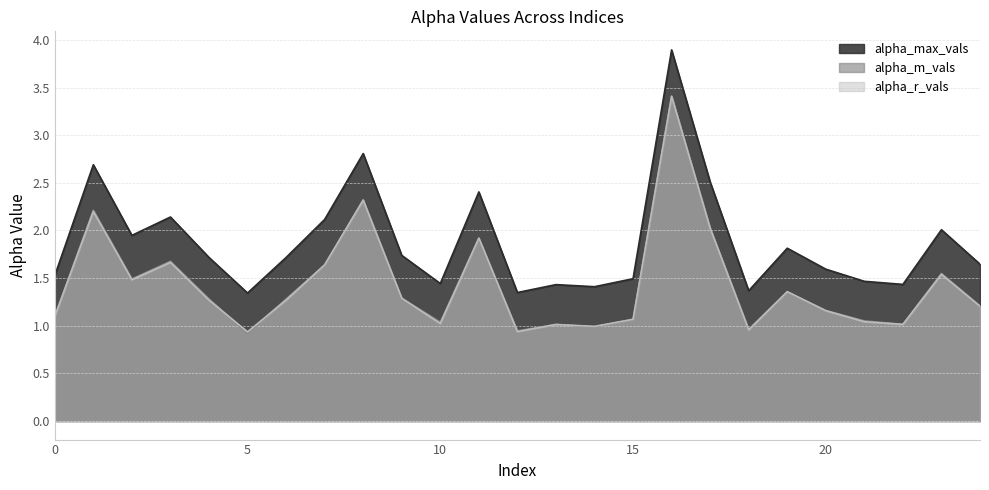

What is the value of the alpha_m_vals point at the 6th from the left?

0.9